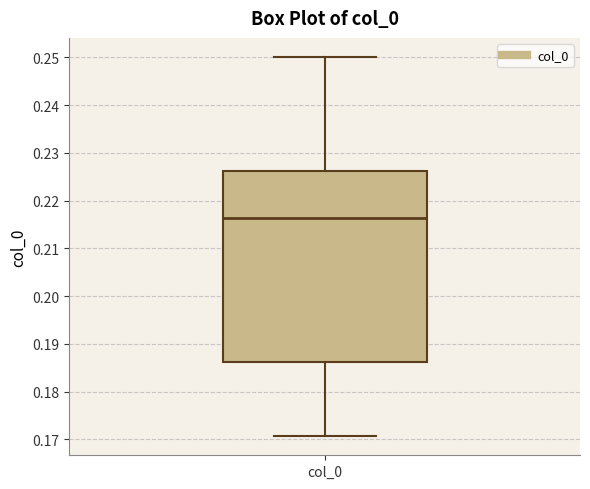

Where is the lower edge of the box for col_0 on the y-axis? The values are not printed on the chart, so give them approximately, as read against the axis.

0.186